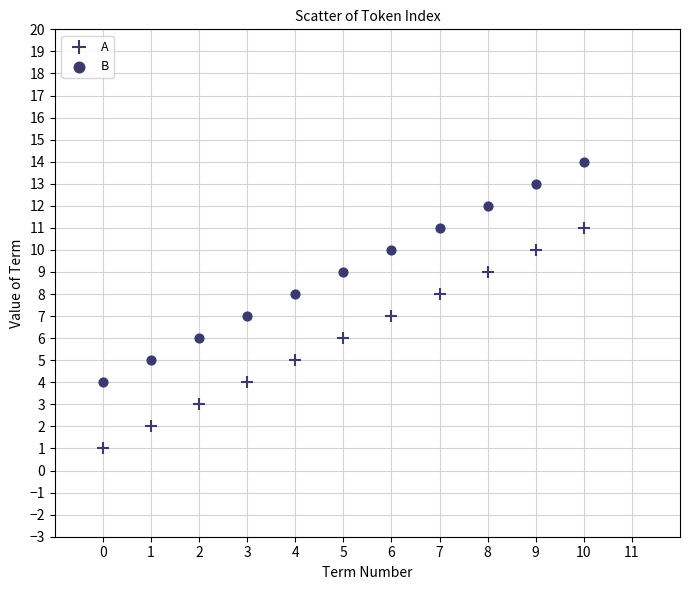

How many points are shown in the scatter plot?

22